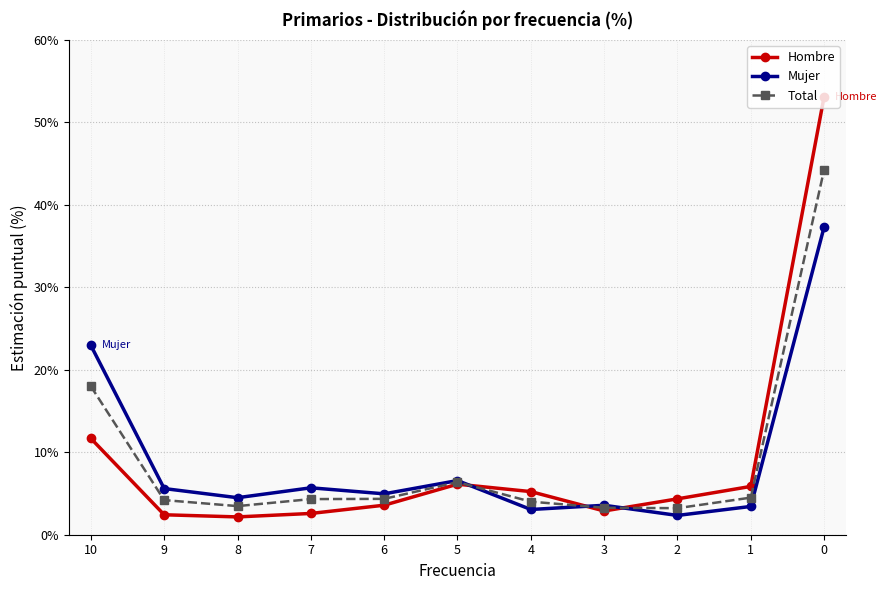

Which series has the largest range (max minus min)?

Hombre